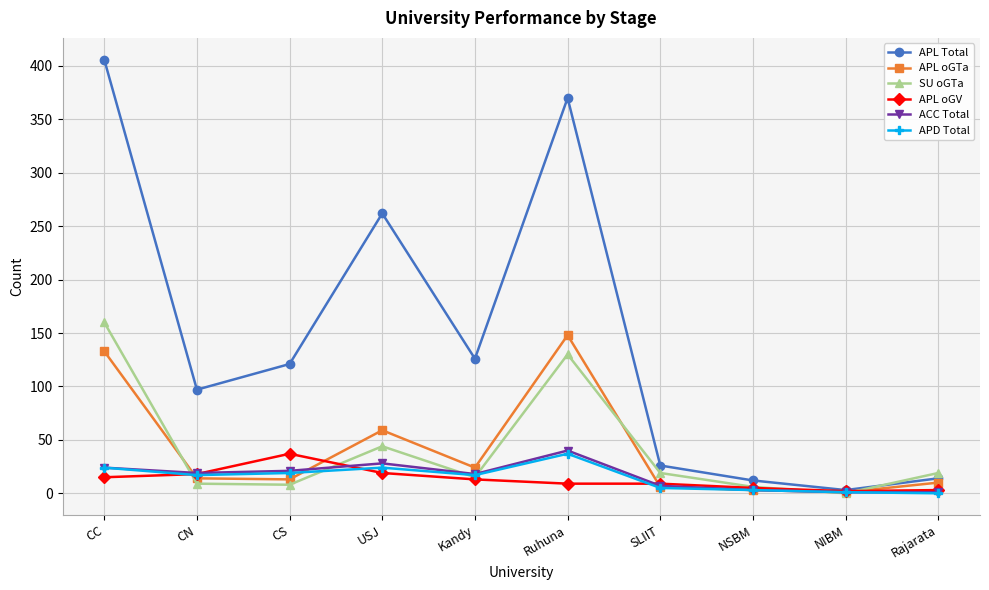

True or false: SU oGTa has more than 2 interior local peaks.

False